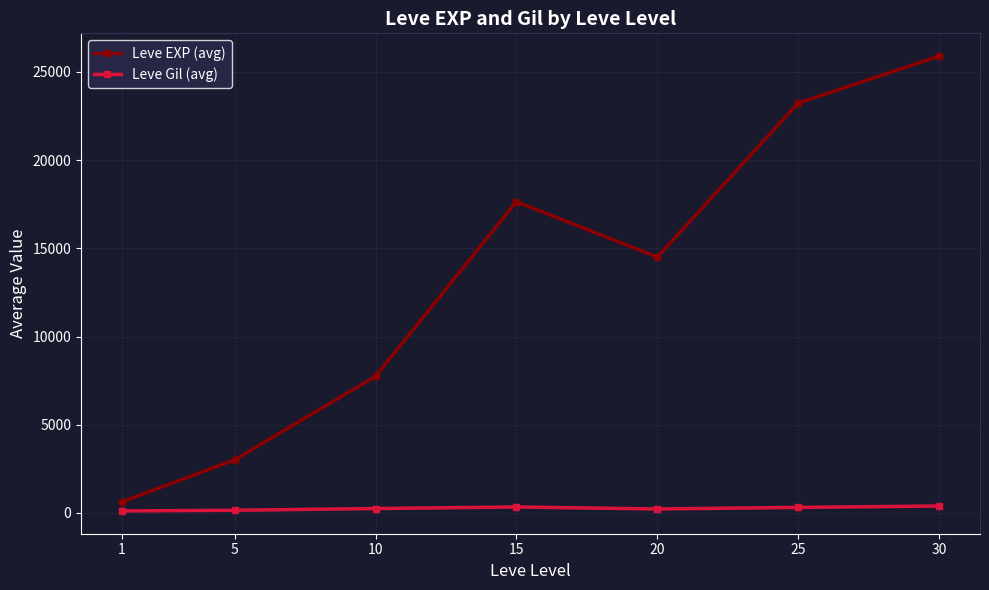

Is the value of Leve EXP (avg) at 15 greater than the value of Leve Gil (avg) at 25?

Yes